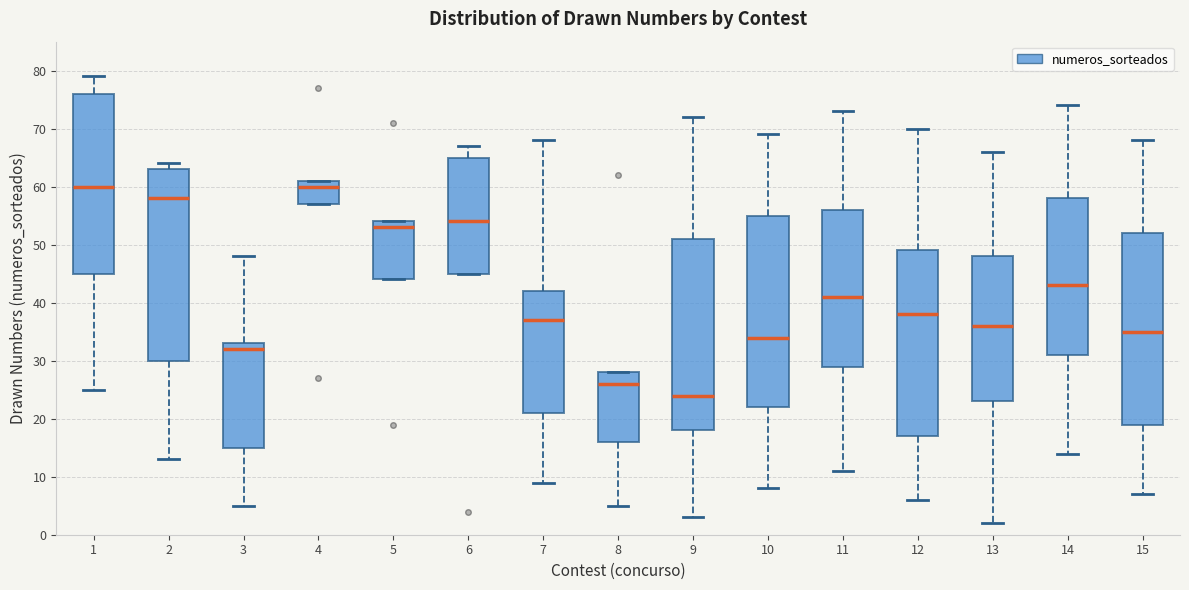

Which box has the lowest median line?

9